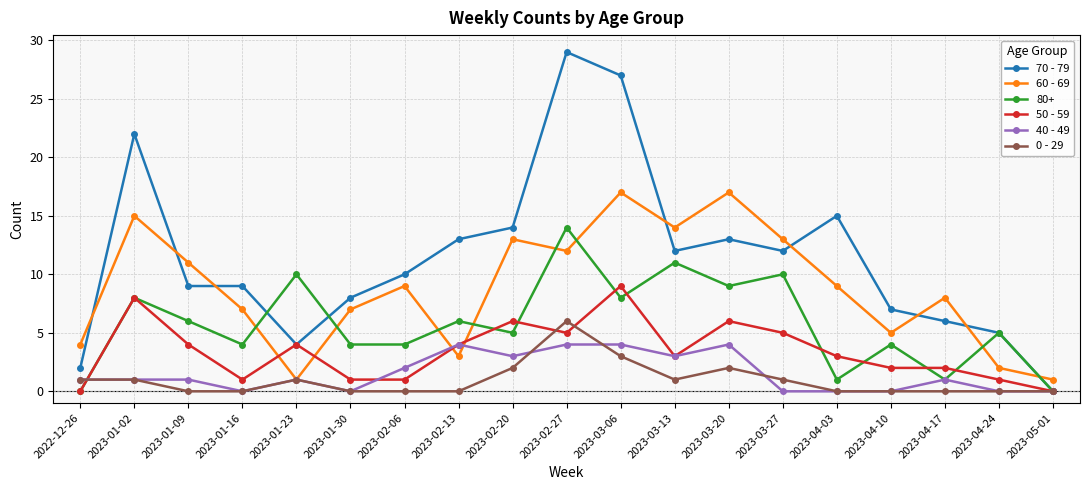

True or false: 0 - 29 has a value of 4 at 2023-01-16.

False